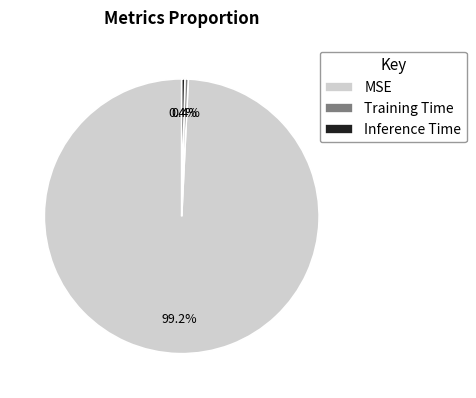

Is there any slice that represents more than half of the pie?

Yes